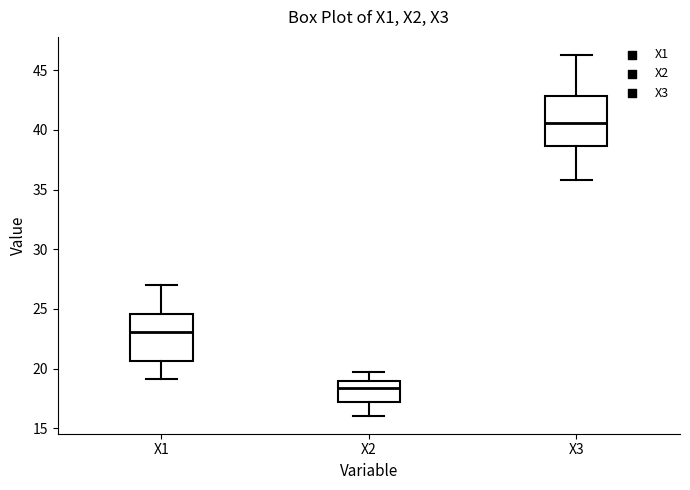

Reading left to right, transcribe this box plot: for each box, give where its median line is, the range the box spans, and where its two whiskers end, as read against the y-axis. The values are not printed on the chart, so give them approximately, as read against the axis.

X1: median 23.0, box 20.5 to 24.5, whiskers 19.0 to 27.0
X2: median 18.5, box 17.0 to 19.0, whiskers 16.0 to 19.5
X3: median 40.5, box 38.5 to 43.0, whiskers 36.0 to 46.5